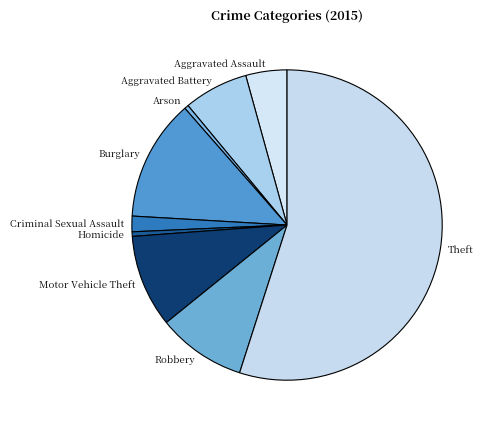

What is the majority slice?

Theft